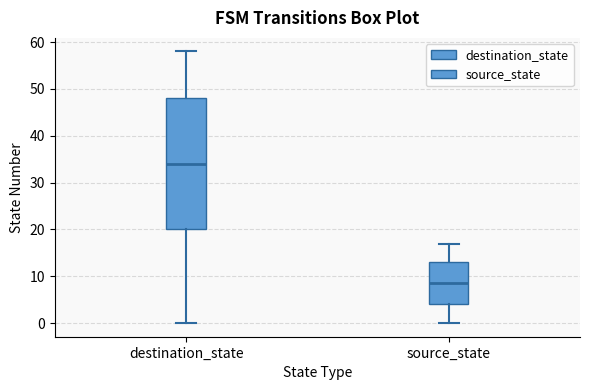

Where does the median line of the box for destination_state sit on the y-axis? The values are not printed on the chart, so give them approximately, as read against the axis.

34